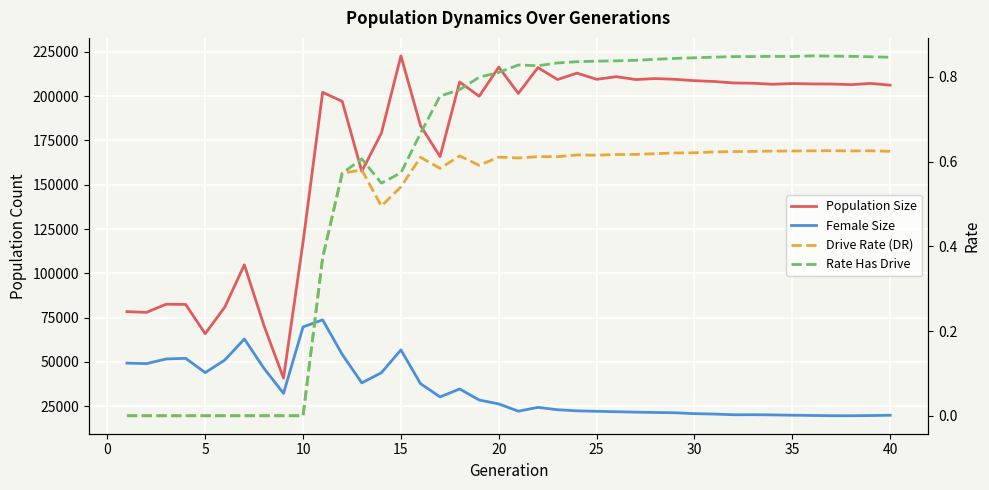

True or false: Rate Has Drive and Drive Rate (DR) cross at least once.

False